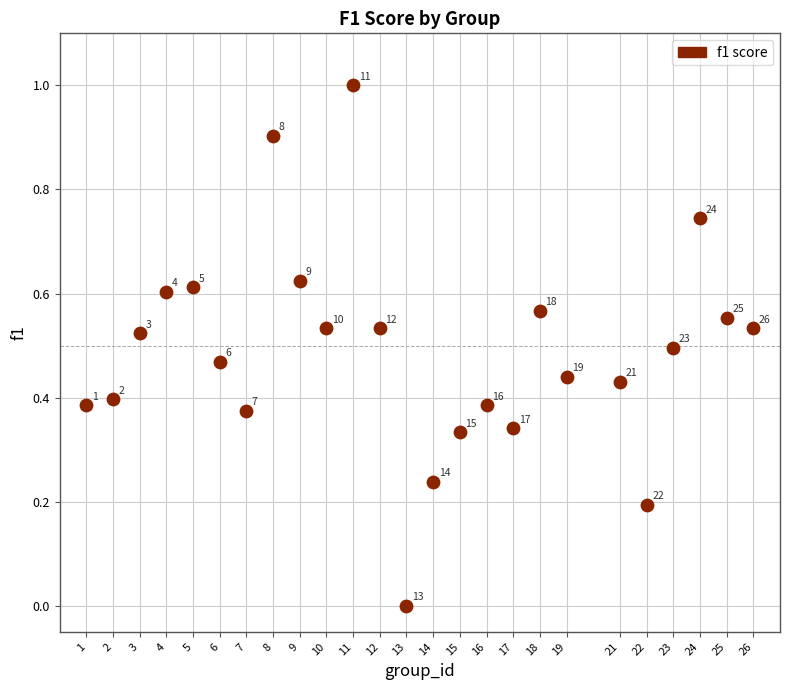

What is the range of X values (max minus min)?

25.0